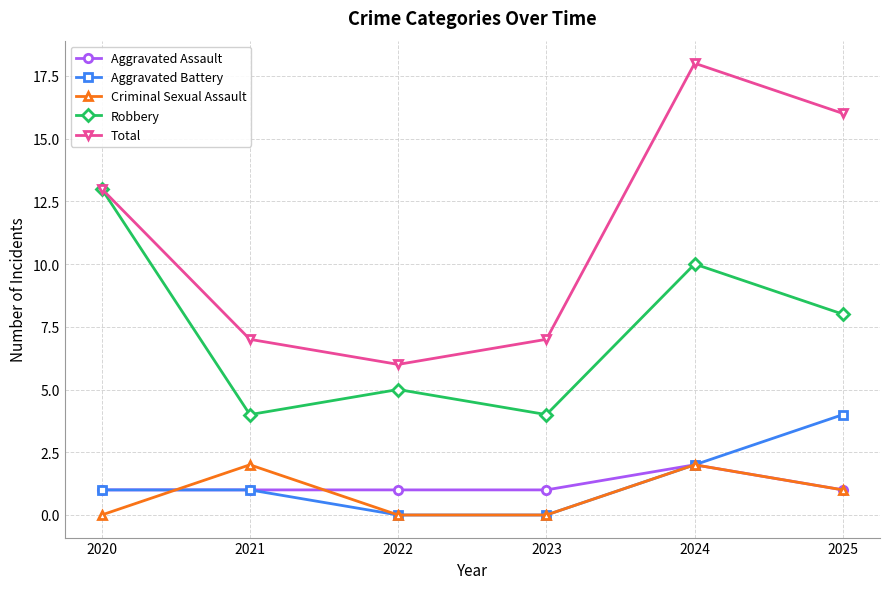

What is the total value across all series at 2020?

28